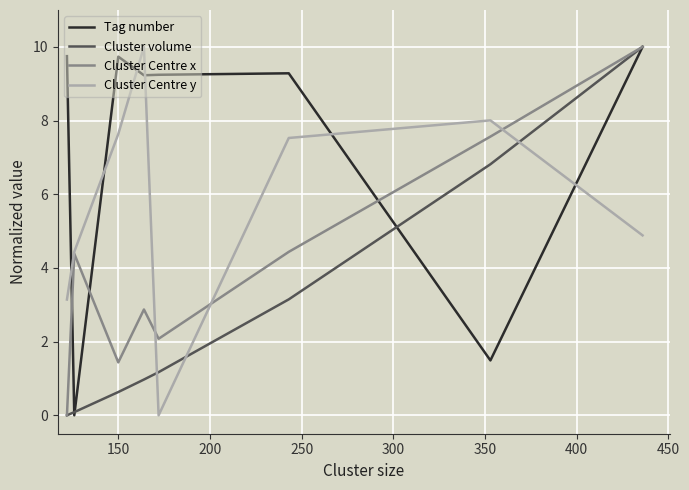

How many intersections are there between Tag number and Cluster Centre y?

6